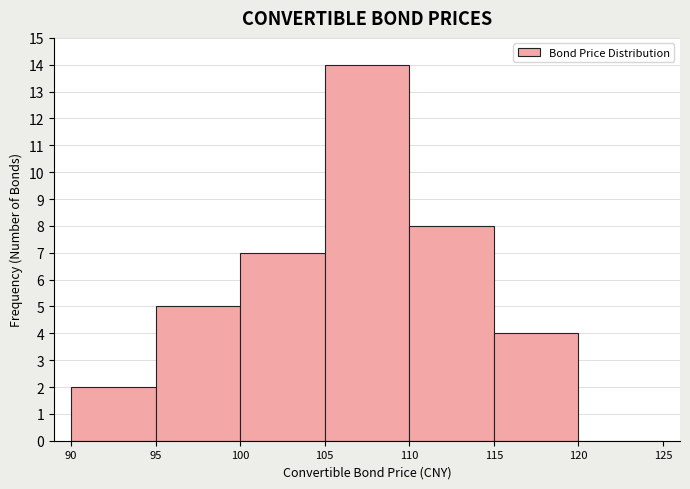

Which range on the x-axis has the tallest bar?

105 to 110